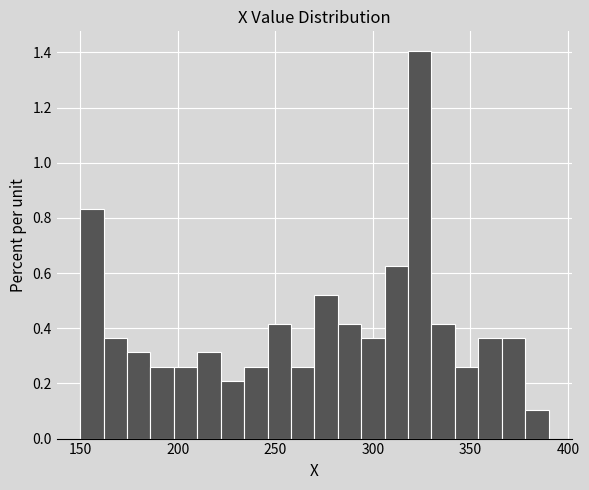

Read against the x-axis, roughly where is the centre of the tallest bar?

325